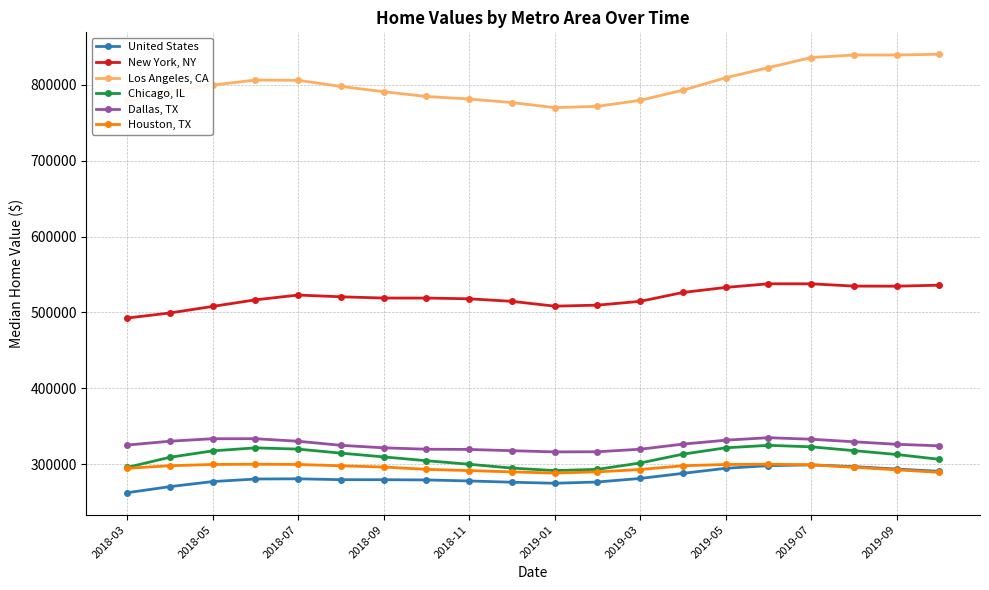

What is the maximum value for Chicago, IL?

324900